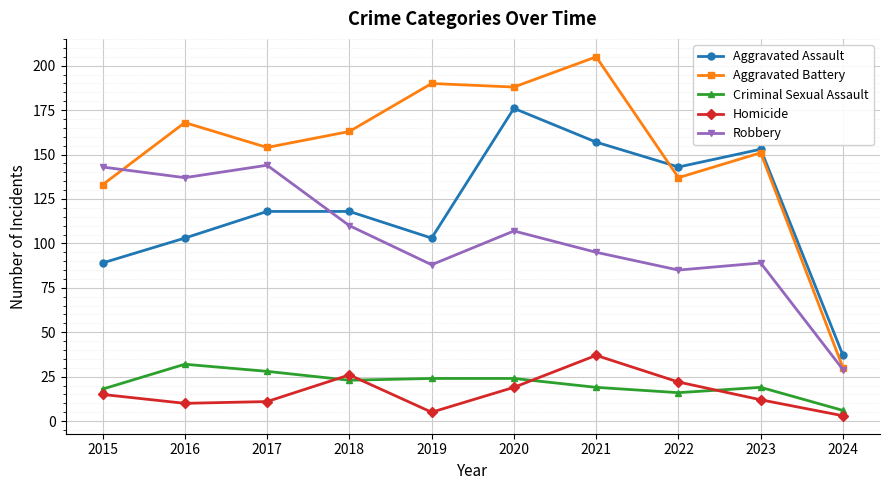

At which label does Robbery first exceed 107?

2015